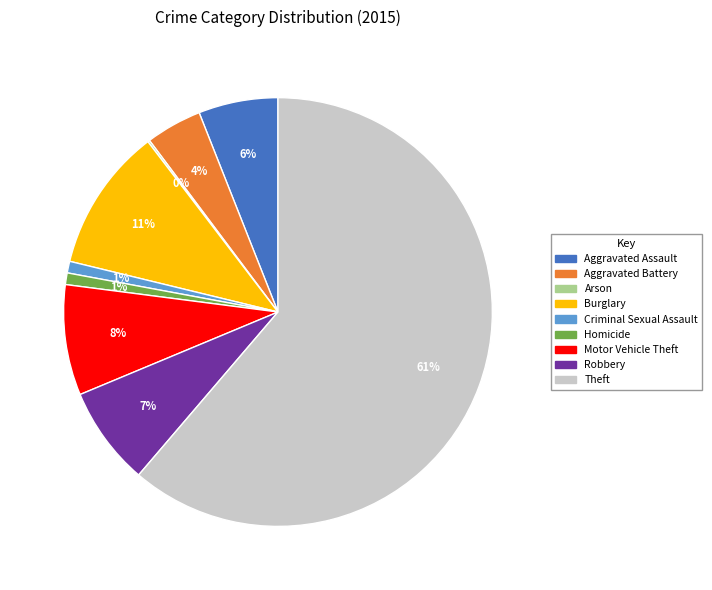

Between Motor Vehicle Theft and Aggravated Battery, which is larger?

Motor Vehicle Theft